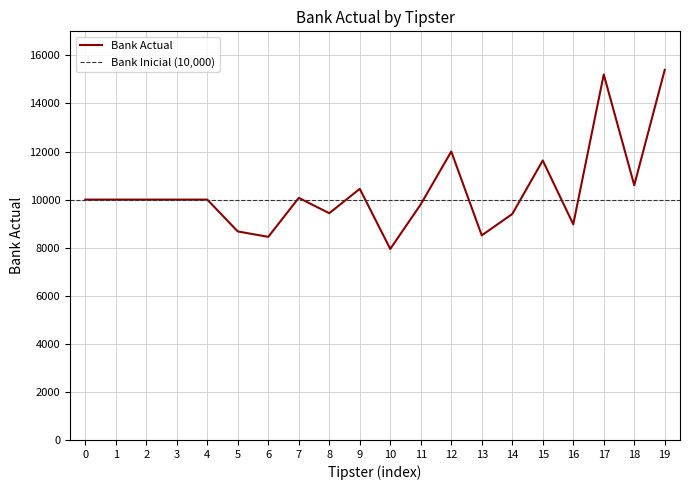

The value of Bank Actual at 16 is 8973. True or false?

True